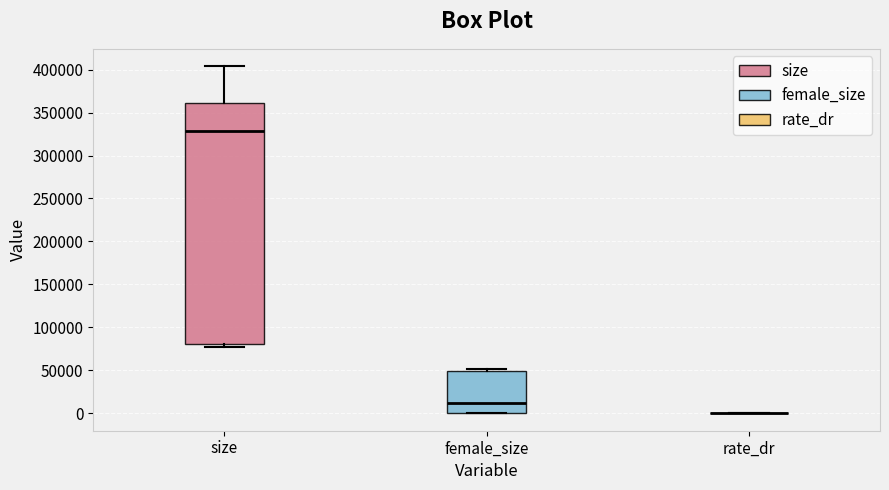

Reading left to right, transcribe this box plot: for each box, give where its median line is, the range the box spans, and where its two whiskers end, as read against the y-axis. The values are not printed on the chart, so give them approximately, as read against the axis.

size: median 330000, box 80000 to 360000, whiskers 80000 (just below the box's lower edge) to 405000
female_size: median 10000, box 0 to 50000, whiskers 0 to 50000
rate_dr: box collapsed to a line at 0, whiskers 0 to 0